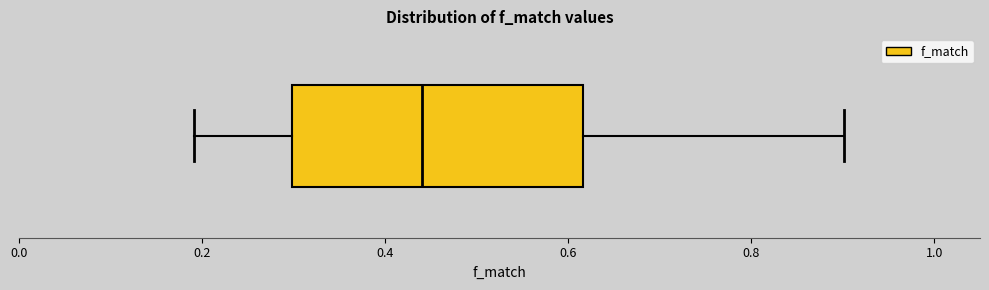

Read this box plot against the x-axis: the position of the median line, the range covered by the box, and the ends of both whiskers. The values are not printed on the chart, so give them approximately, as read against the axis.

median 0.44, box 0.30 to 0.62, whiskers 0.20 to 0.90